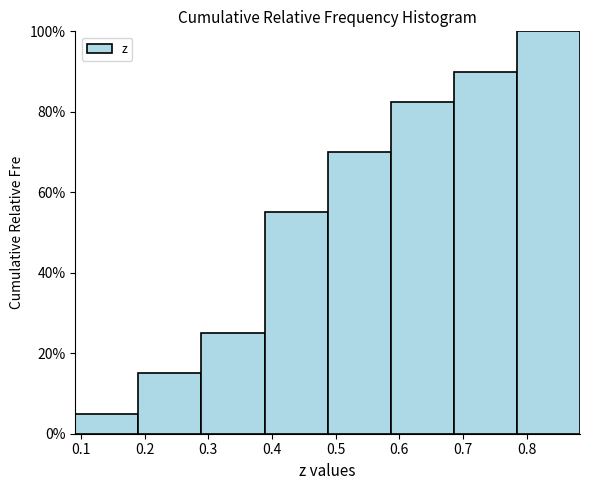

How tall is the bar that spans 0.49 to 0.59 on the x-axis? Neither the bar edges nor the heights are printed on the chart, so give them approximately, as read against the axes.

70